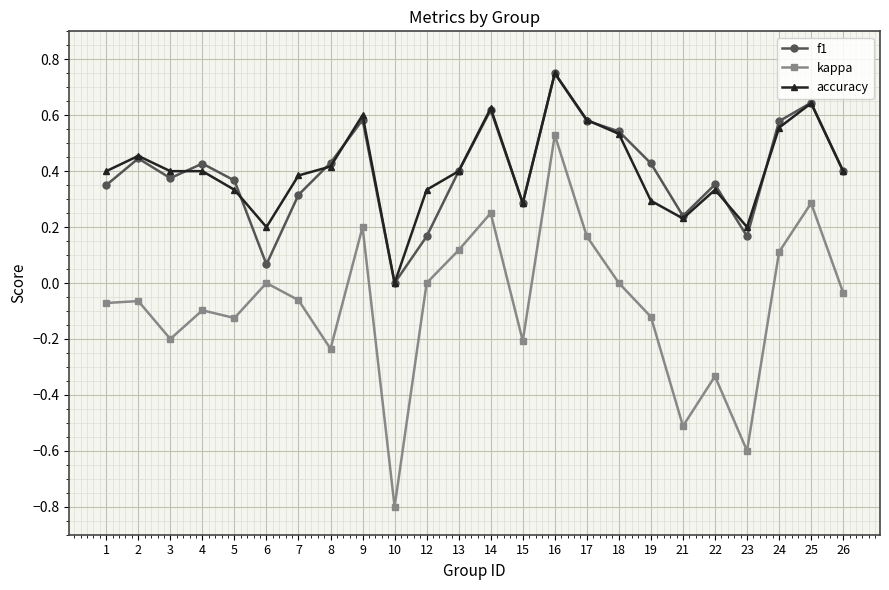

Count the accuracy values in the range 0 to 1.

24